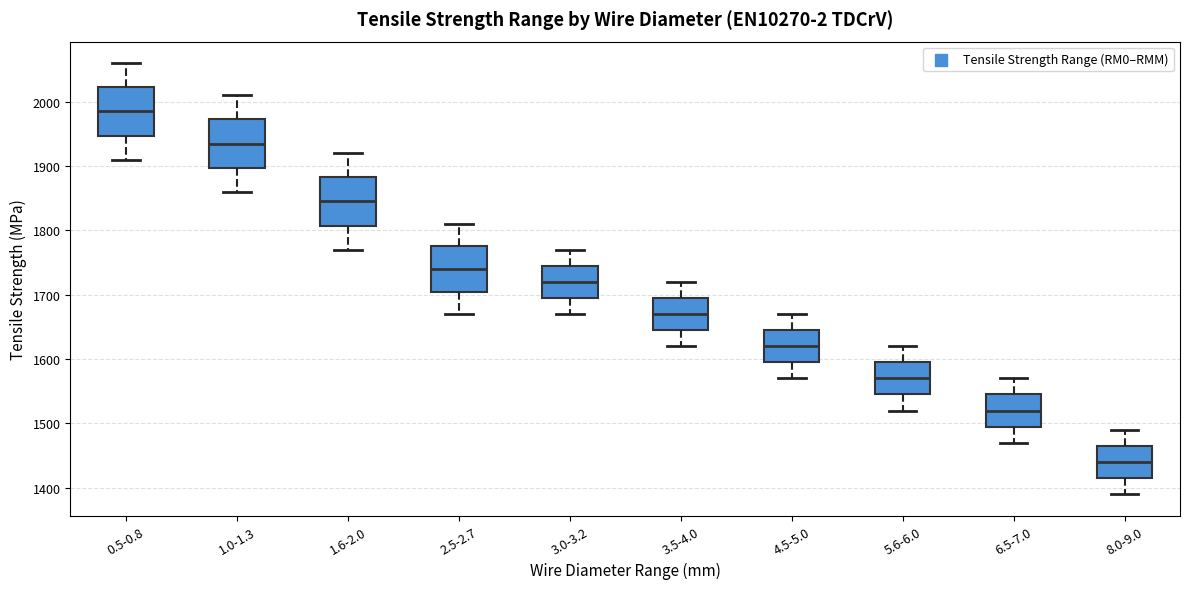

Reading left to right, transcribe this box plot: for each box, give where its median line is, the range the box spans, and where its two whiskers end, as read against the y-axis. The values are not printed on the chart, so give them approximately, as read against the axis.

0.5-0.8: median 1990, box 1950 to 2020, whiskers 1910 to 2060
1.0-1.3: median 1940, box 1900 to 1970, whiskers 1860 to 2010
1.6-2.0: median 1850, box 1810 to 1880, whiskers 1770 to 1920
2.5-2.7: median 1740, box 1710 to 1780, whiskers 1670 to 1810
3.0-3.2: median 1720, box 1700 to 1750, whiskers 1670 to 1770
3.5-4.0: median 1670, box 1650 to 1700, whiskers 1620 to 1720
4.5-5.0: median 1620, box 1600 to 1650, whiskers 1570 to 1670
5.6-6.0: median 1570, box 1550 to 1600, whiskers 1520 to 1620
6.5-7.0: median 1520, box 1500 to 1550, whiskers 1470 to 1570
8.0-9.0: median 1440, box 1420 to 1470, whiskers 1390 to 1490